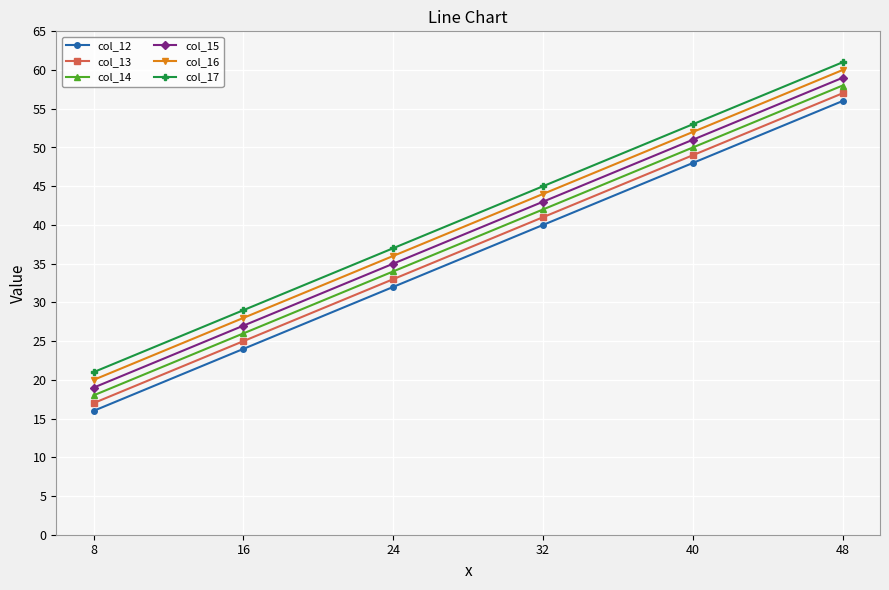

True or false: col_15 has more than 1 interior local peaks.

False